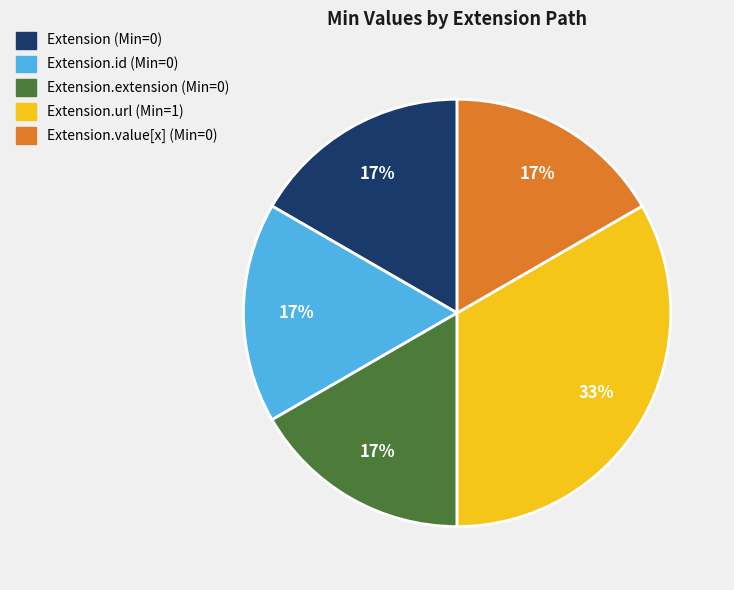

Count the number of slices in the pie.

5